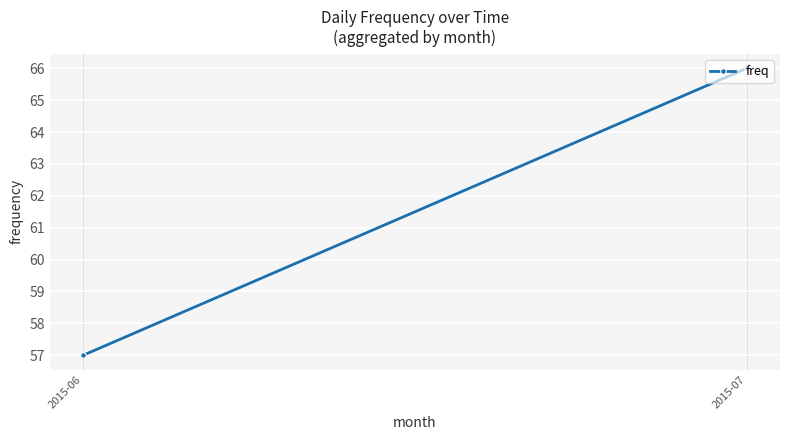

What is the difference between the maximum and minimum values?

9